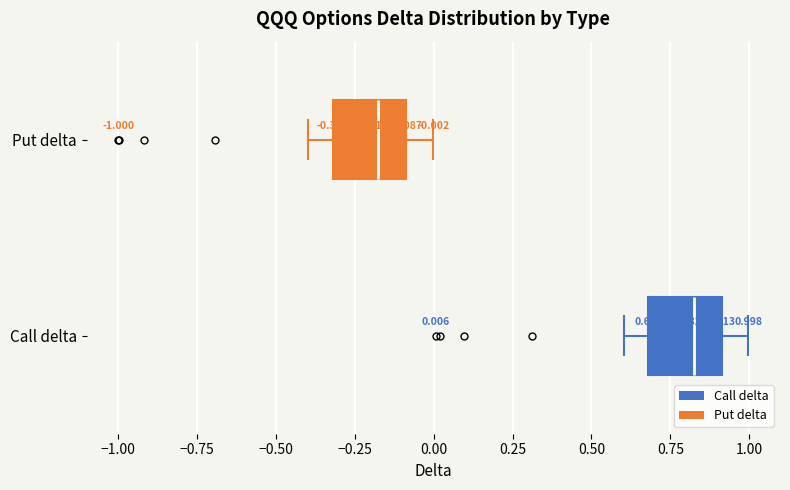

Which box has the furthest to the right median line?

Call delta